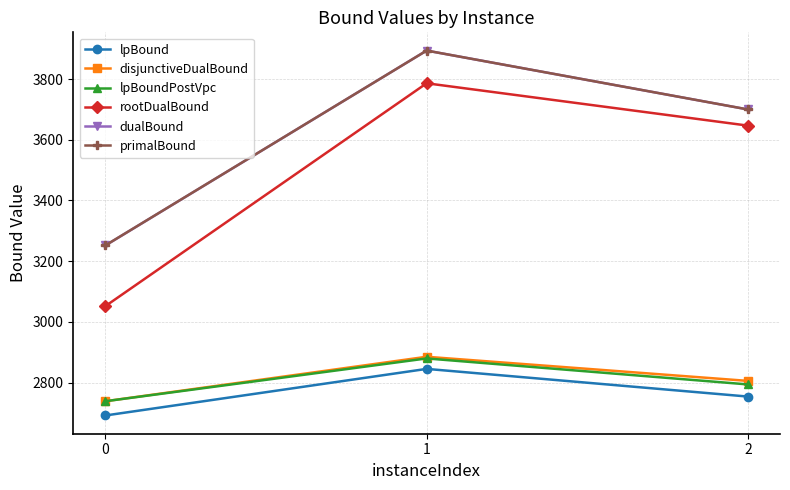

Reading left to right, extract all data points from this chart.

lpBound: 0=2691.4	1=2845.0	2=2753.8
disjunctiveDualBound: 0=2738.4	1=2884.9	2=2805.4
lpBoundPostVpc: 0=2738.4	1=2879.4	2=2793.8
rootDualBound: 0=3051.8	1=3786.3	2=3646.7
dualBound: 0=3251.7	1=3894.0	2=3700.0
primalBound: 0=3252.0	1=3894.0	2=3700.0